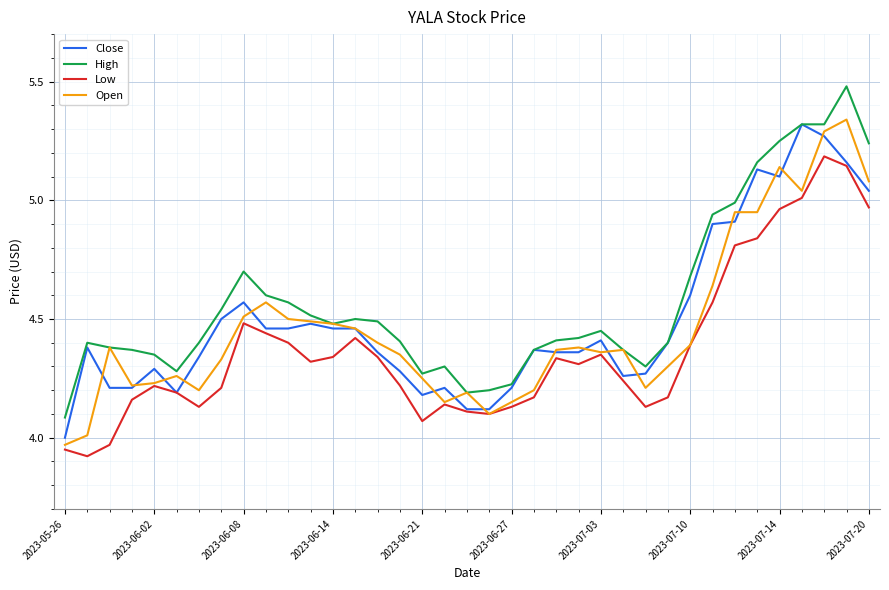

What is the greatest value displayed?

5.5